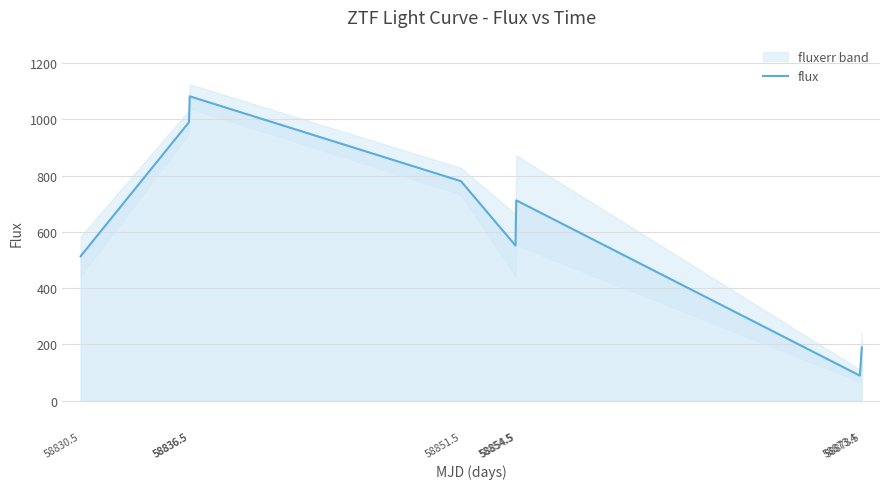

Reading right to left, transcribe all the data shown in this chart.

189.7	89.3	712.5	551.7	780.6	1082.4	990.1	513.9